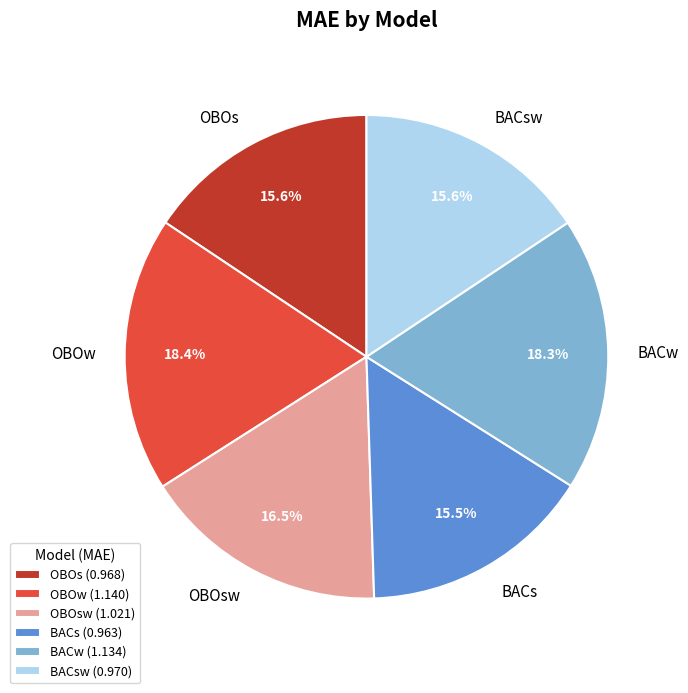

The BACw slice represents 10% of the pie. True or false?

False